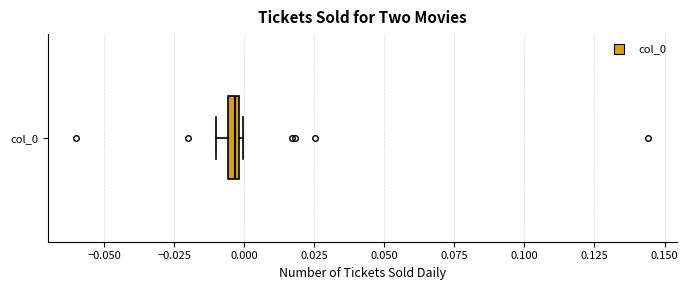

Where is the right edge of the box for col_0 on the x-axis? The values are not printed on the chart, so give them approximately, as read against the axis.

0.000